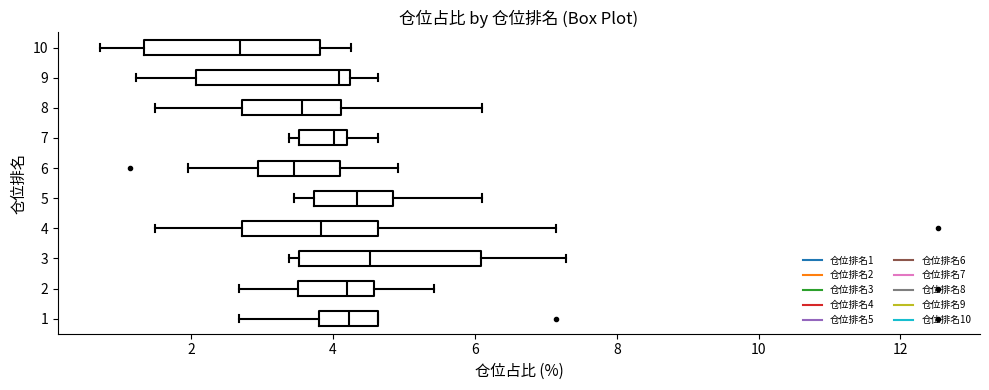

Reading bottom to top, transcribe this box plot: for each box, give where its median line is, the range the box spans, and where its two whiskers end, as read against the x-axis. The values are not printed on the chart, so give them approximately, as read against the axis.

1: median 4.2, box 3.8 to 4.6, whiskers 2.6 to 4.6
2: median 4.2, box 3.6 to 4.6, whiskers 2.6 to 5.4
3: median 4.6, box 3.6 to 6.0, whiskers 3.4 to 7.2
4: median 3.8, box 2.8 to 4.6, whiskers 1.4 to 7.2
5: median 4.4, box 3.8 to 4.8, whiskers 3.4 to 6.2
6: median 3.4, box 3.0 to 4.0, whiskers 2.0 to 5.0
7: median 4.0, box 3.6 to 4.2, whiskers 3.4 to 4.6
8: median 3.6, box 2.8 to 4.2, whiskers 1.4 to 6.2
9: median 4.0, box 2.0 to 4.2, whiskers 1.2 to 4.6
10: median 2.6, box 1.4 to 3.8, whiskers 0.8 to 4.2